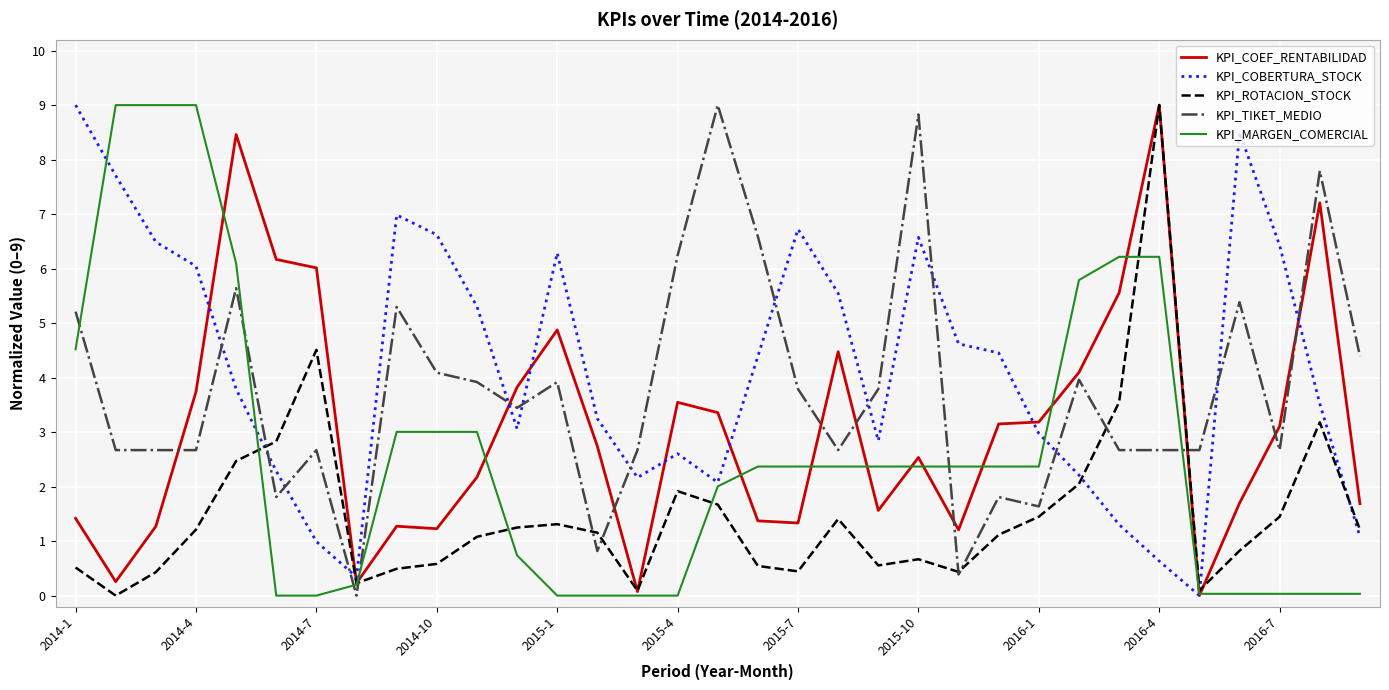

What is the average value of the KPI_TIKET_MEDIO series?

3.8